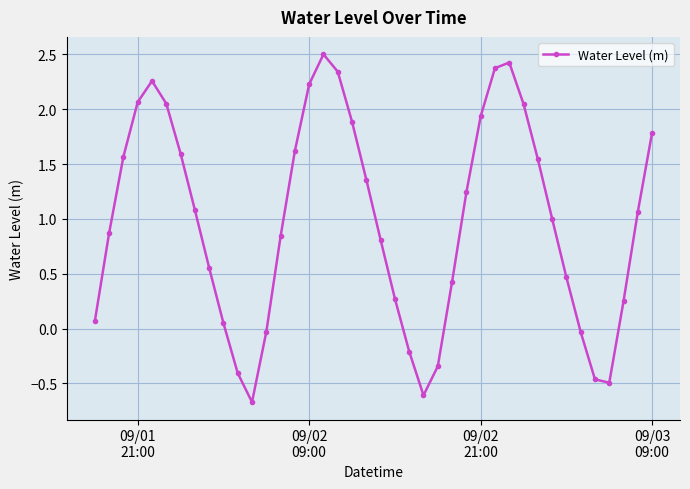

Is this an area chart (filled region under the line)?

No